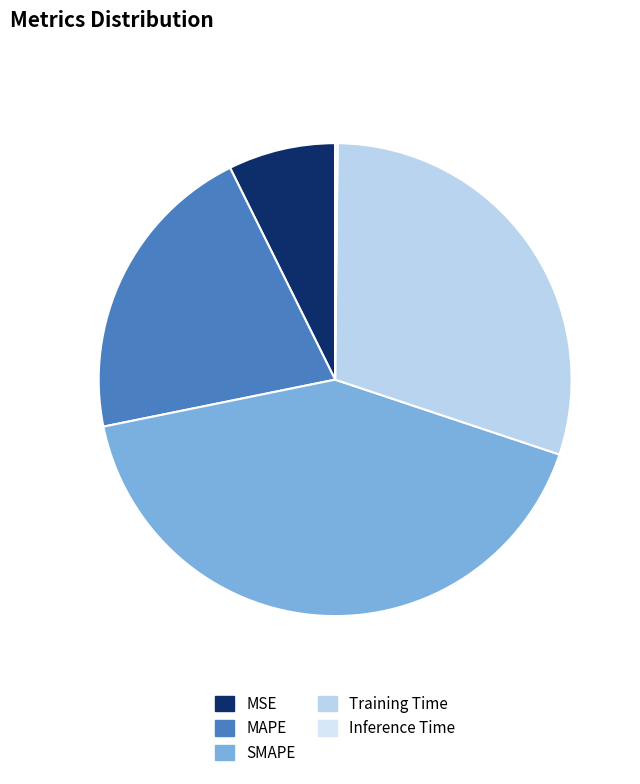

What is the largest slice in the pie chart?

SMAPE